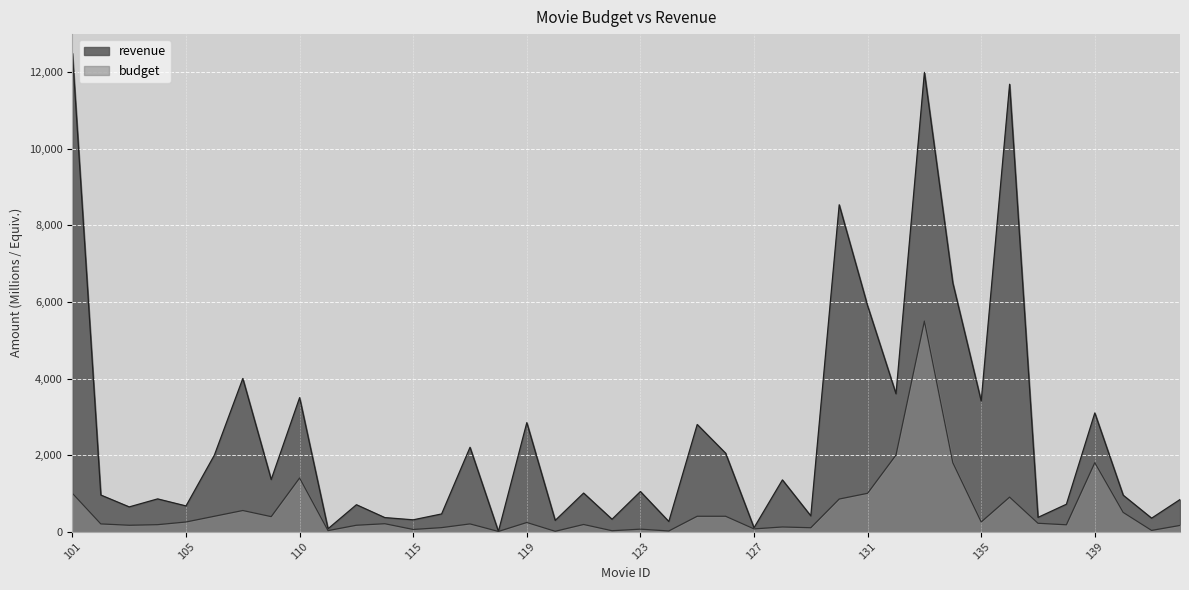

What is the maximum value for revenue?

12500.0